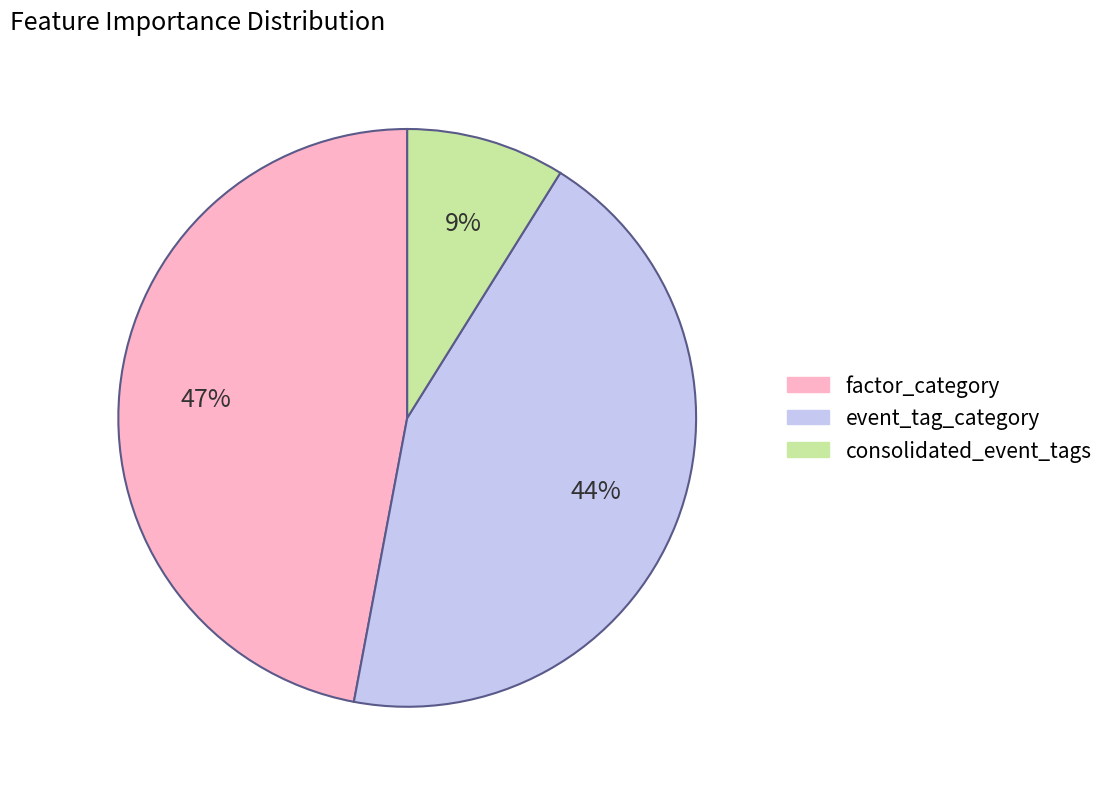

Does any single category account for the majority?

No